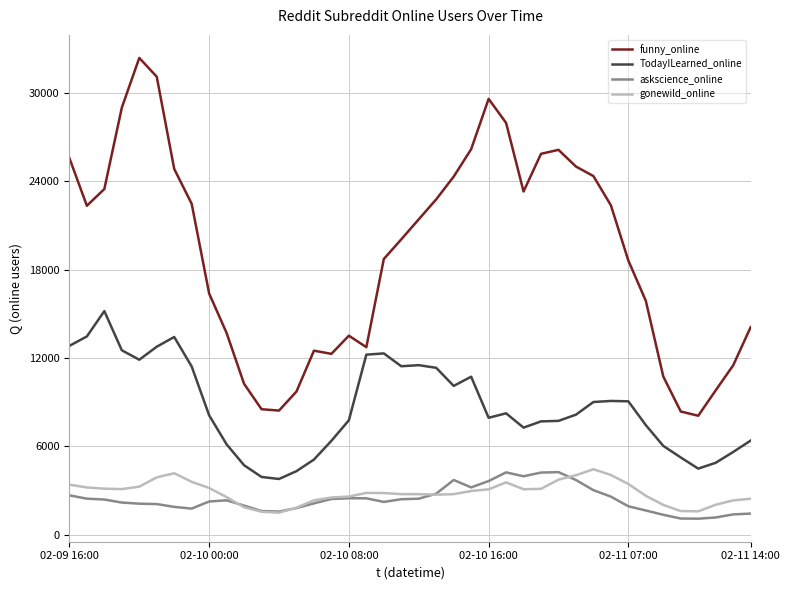

Which series has the widest spread of values?

funny_online